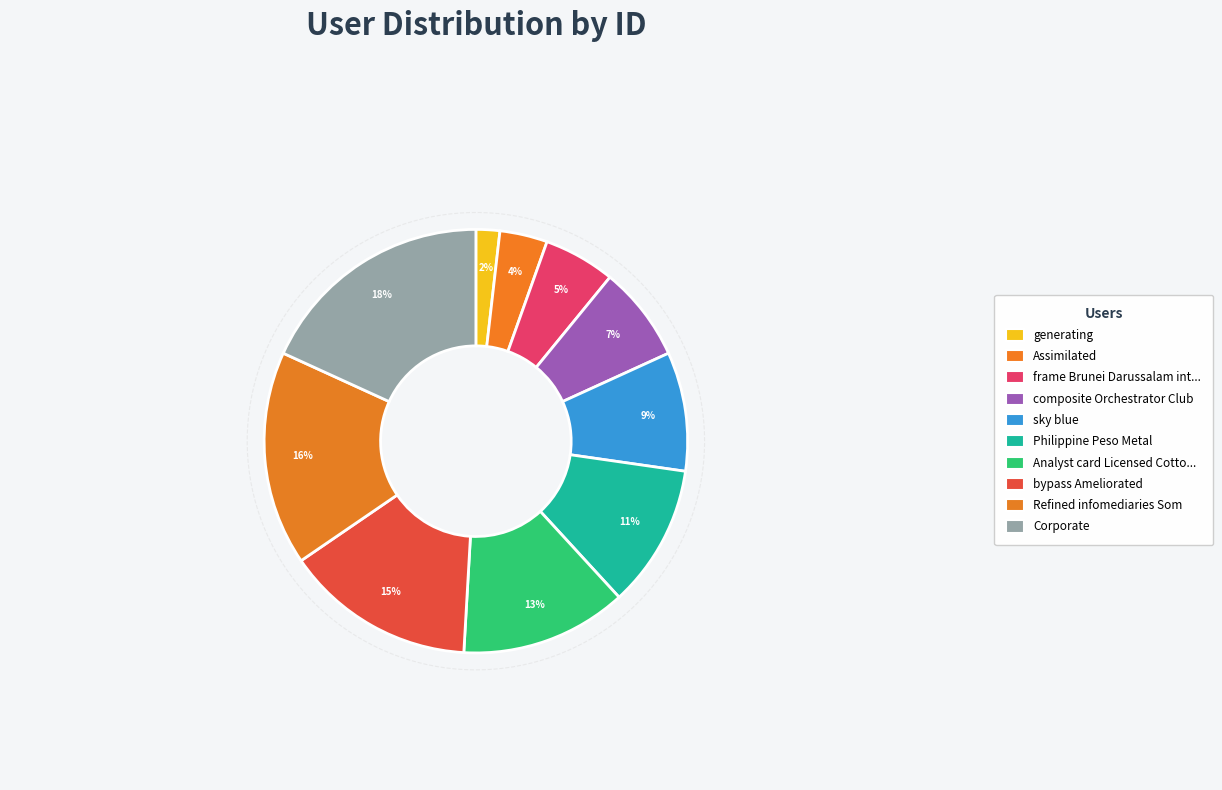

The frame Brunei Darussalam interface slice represents 1% of the pie. True or false?

False